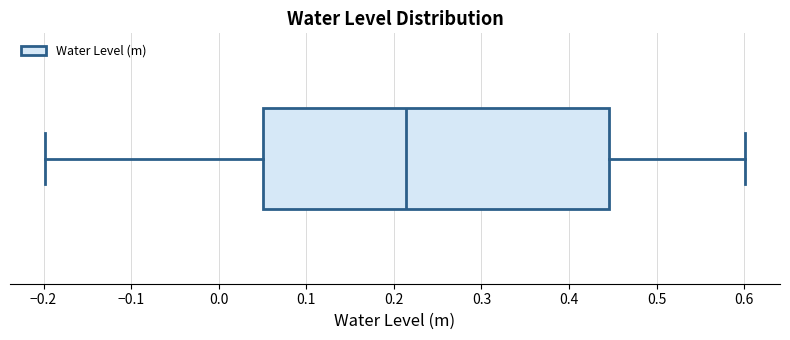

Read this box plot against the x-axis: the position of the median line, the range covered by the box, and the ends of both whiskers. The values are not printed on the chart, so give them approximately, as read against the axis.

median 0.21, box 0.05 to 0.45, whiskers -0.20 to 0.60